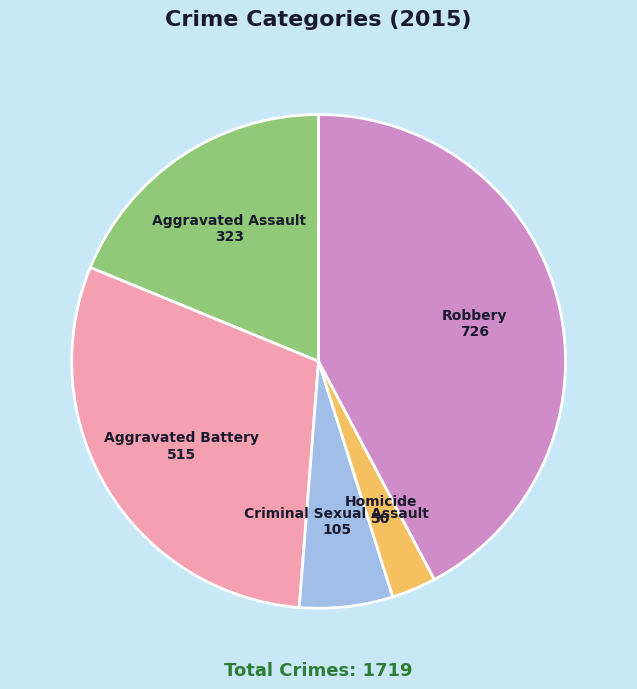

Is there a majority slice in this chart?

No